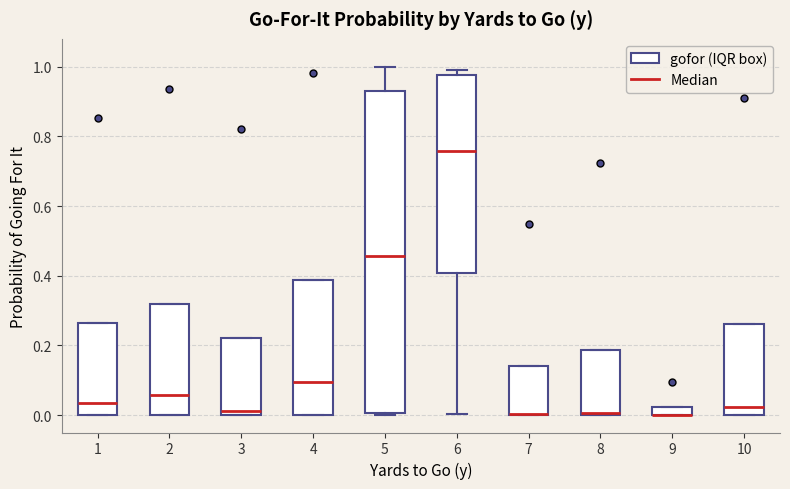

Which box is the tallest, from its lower edge to its upper edge?

5